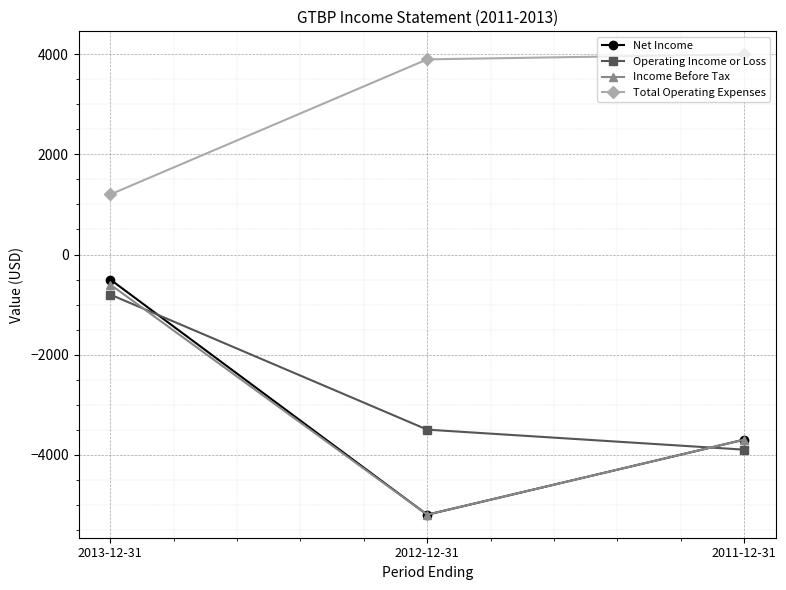

What is the sum of the Total Operating Expenses values at 2012-12-31 and 2011-12-31?

7900